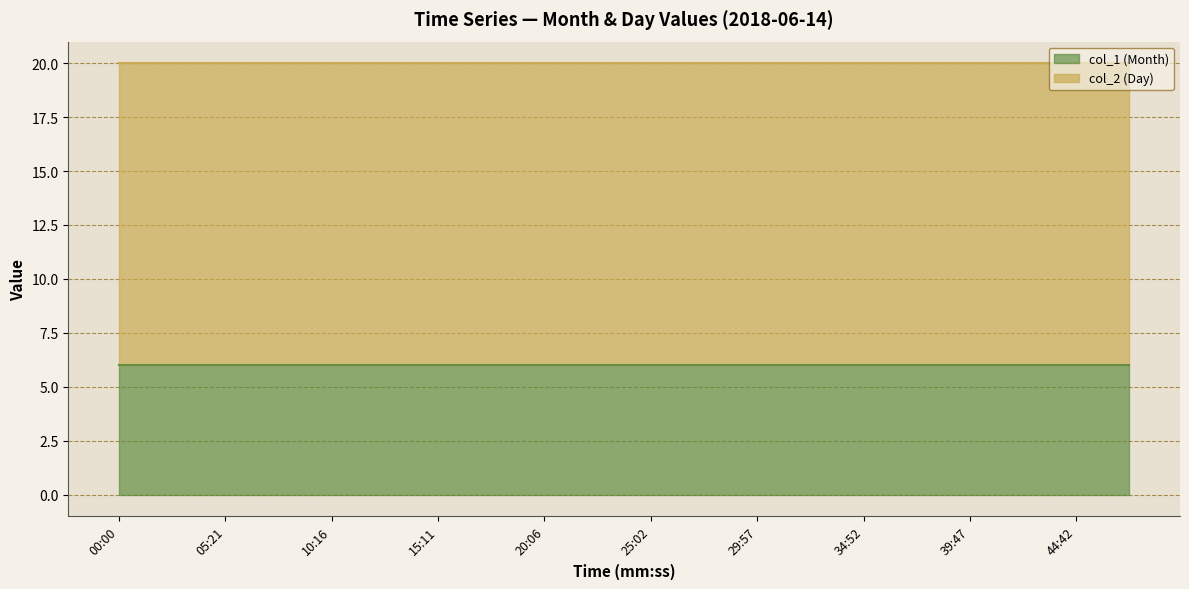

Reading left to right, extract all data points from this chart.

col_1 (Month): 6	6	6	6	6	6	6	6	6	6	6	6	6	6	6	6	6	6	6	6
col_2 (Day): 14	14	14	14	14	14	14	14	14	14	14	14	14	14	14	14	14	14	14	14